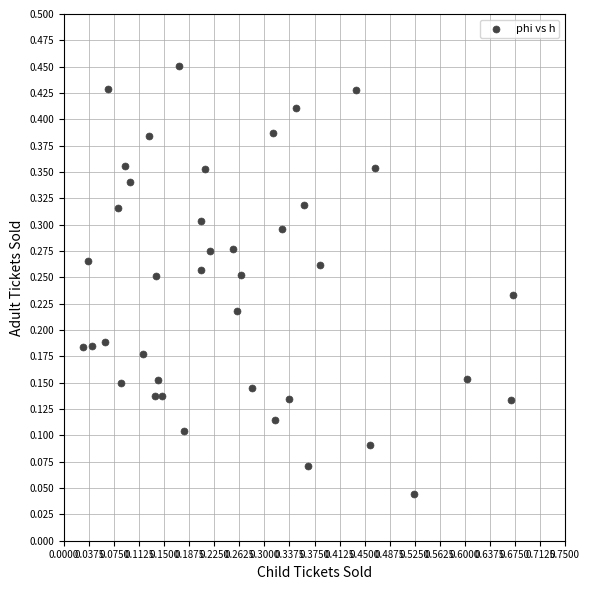

What is the range of X values (max minus min)?

0.6